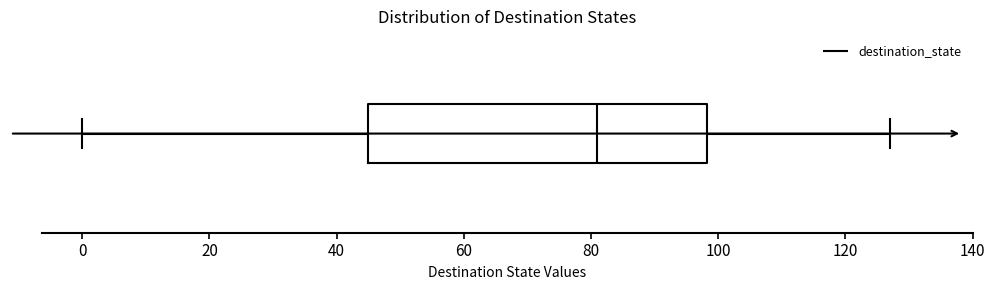

Transcribe this box plot: give where the median line is, the range the box spans, and where the two whiskers end, as read against the x-axis. The values are not printed on the chart, so give them approximately, as read against the axis.

median 82, box 46 to 98, whiskers 0 to 128